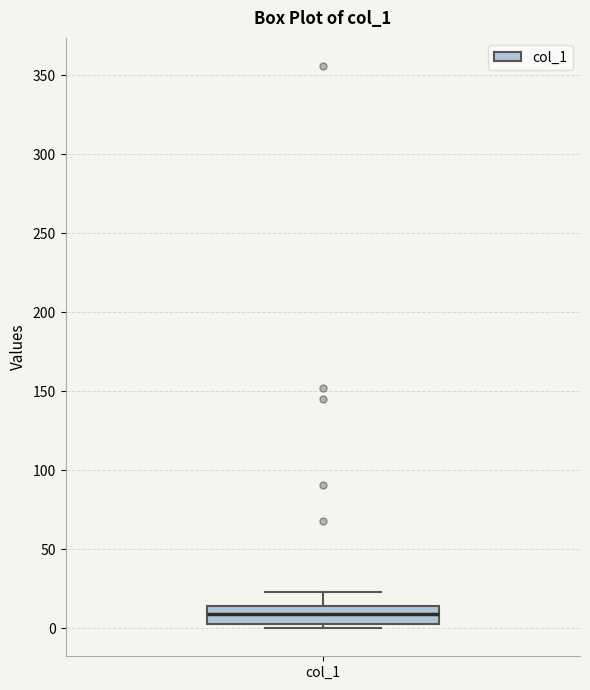

Transcribe this box plot: give where the median line is, the range the box spans, and where the two whiskers end, as read against the y-axis. The values are not printed on the chart, so give them approximately, as read against the axis.

median 10, box 5 to 15, whiskers 0 to 25